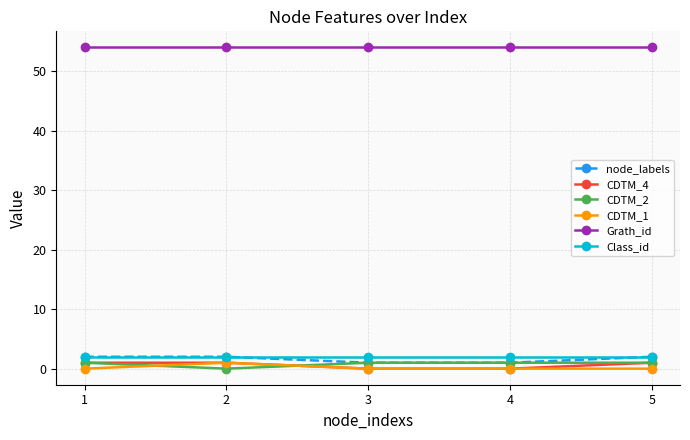

Which series has the largest total across all categories?

Grath_id